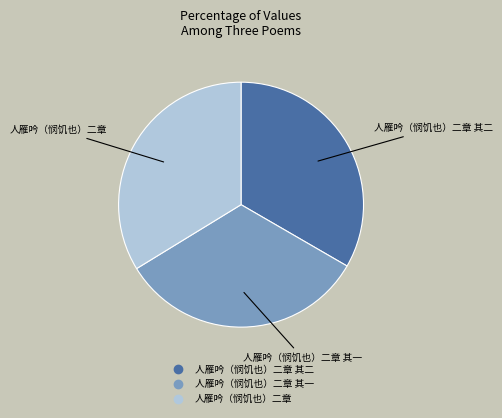

Is there a majority slice in this chart?

No